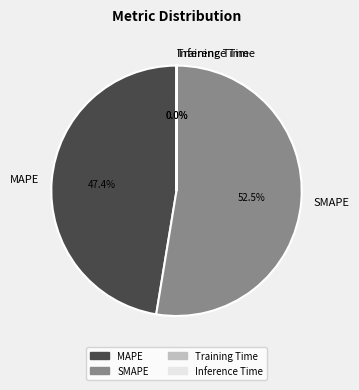

Which slice is the largest?

SMAPE